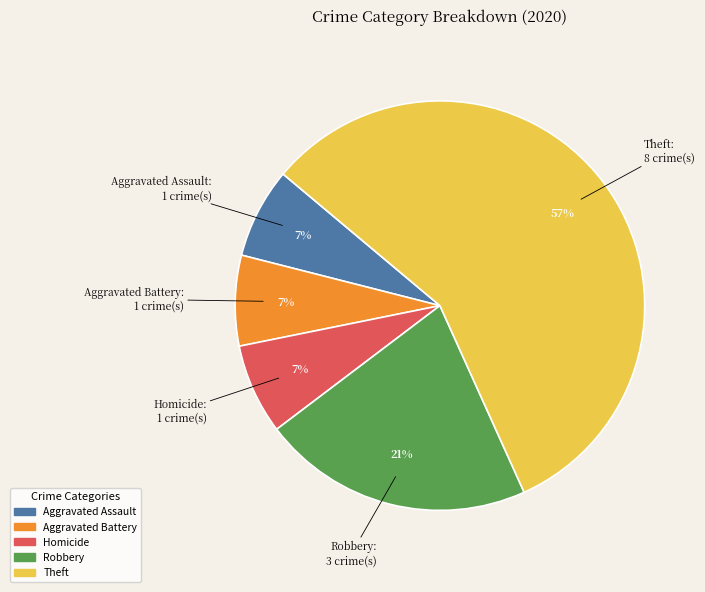

Does any single category account for the majority?

Yes